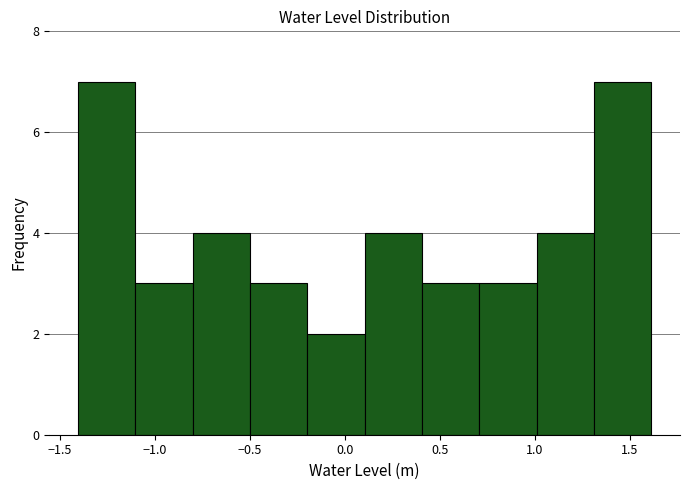

What is the height of the bar covering -0.5 to -0.2 on the x-axis? Neither the bar edges nor the heights are printed on the chart, so give them approximately, as read against the axes.

3